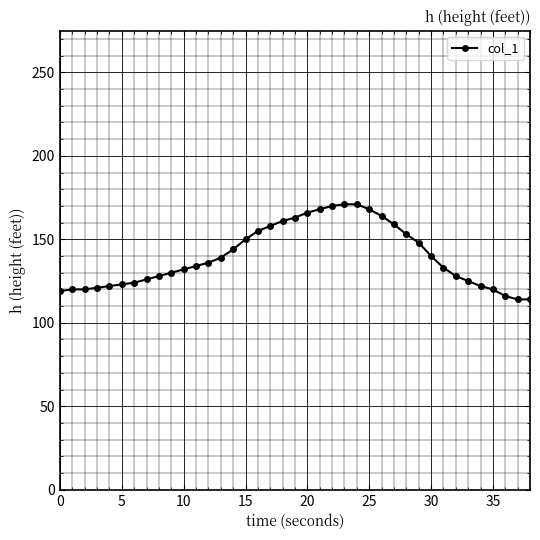

What is the difference between the maximum and minimum values?

57